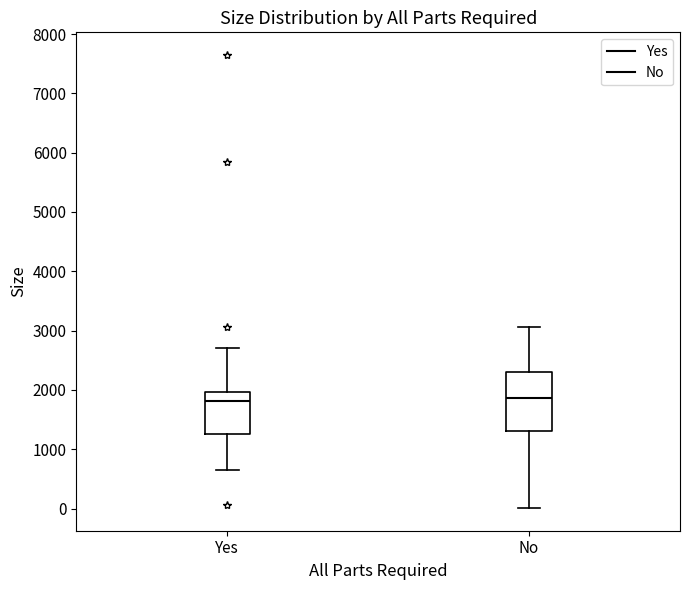

Reading left to right, transcribe this box plot: for each box, give where its median line is, the range the box spans, and where its two whiskers end, as read against the y-axis. The values are not printed on the chart, so give them approximately, as read against the axis.

Yes: median 1800, box 1300 to 2000, whiskers 700 to 2700
No: median 1900, box 1300 to 2300, whiskers 0 to 3100